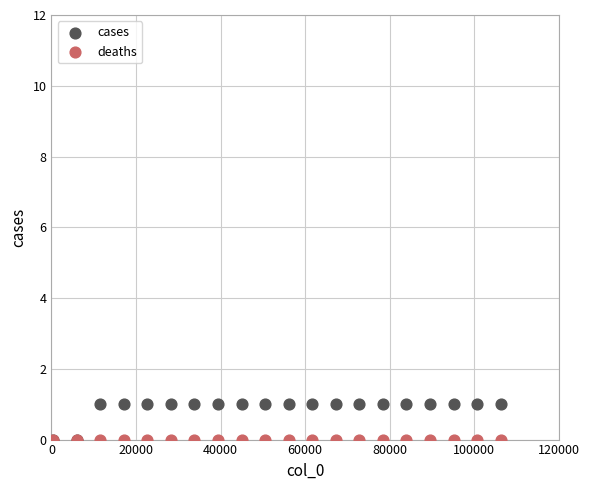

Which series contains the highest Y value?

cases